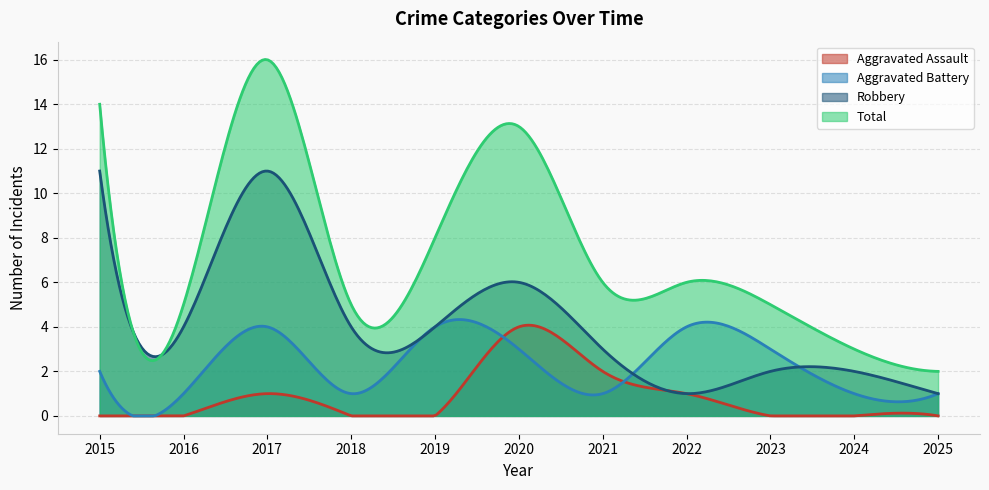

Between 2016 and 2017, which is larger?

2017